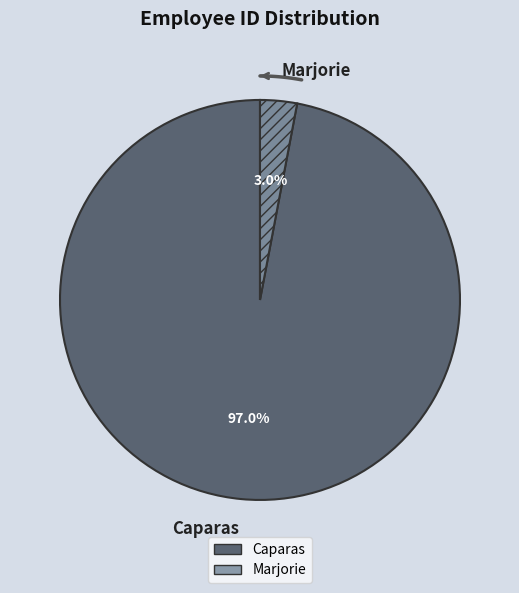

How much of the chart is everything except Caparas?

3.0%